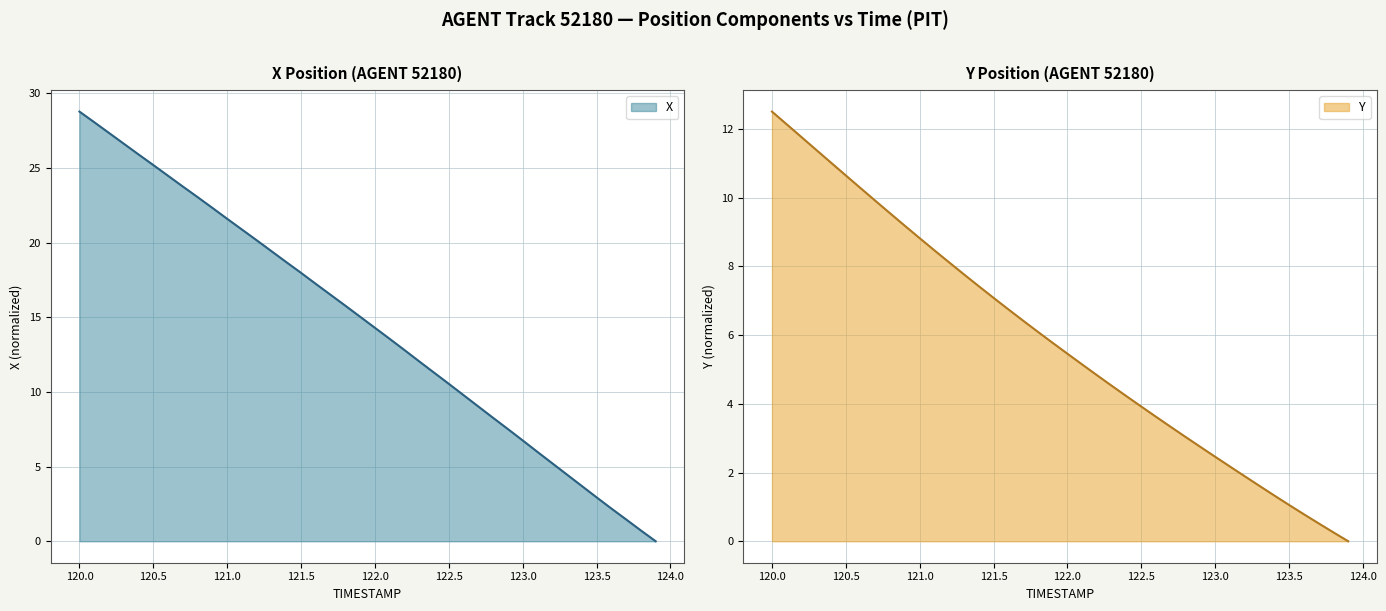

How many values in X are above zero?

39